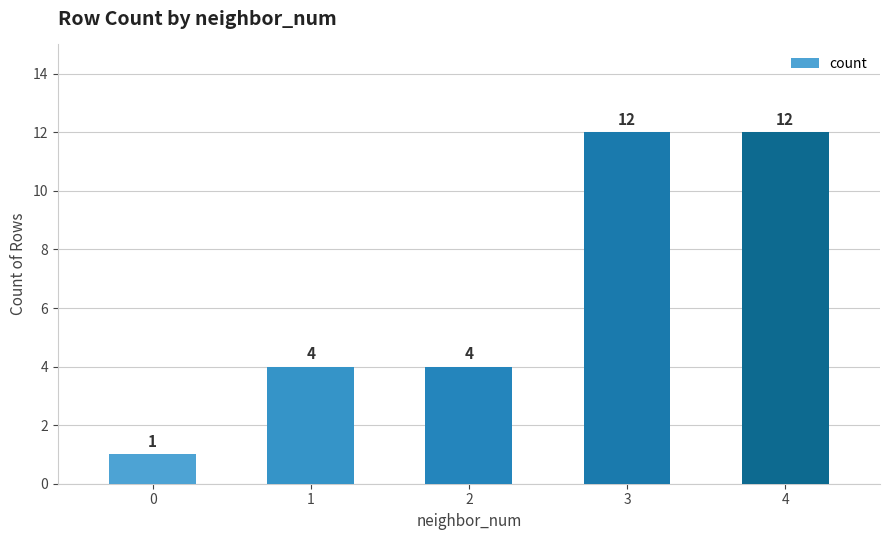

What is the value of the 1st bar from the left?

1